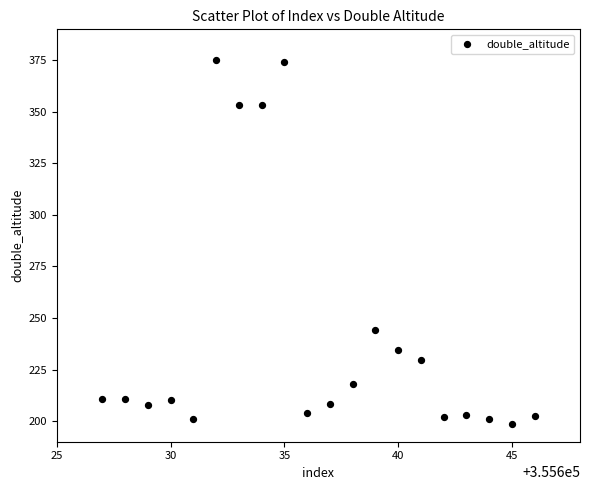

What Y value in the scatter plot is closest to 286?

244.0